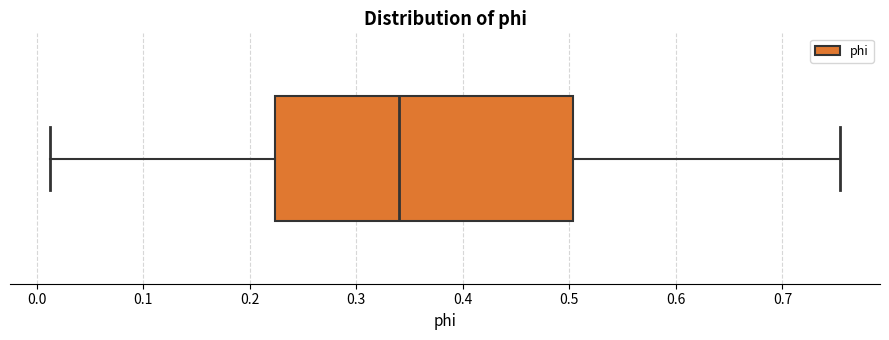

Read this box plot against the x-axis: the position of the median line, the range covered by the box, and the ends of both whiskers. The values are not printed on the chart, so give them approximately, as read against the axis.

median 0.34, box 0.22 to 0.50, whiskers 0.01 to 0.75